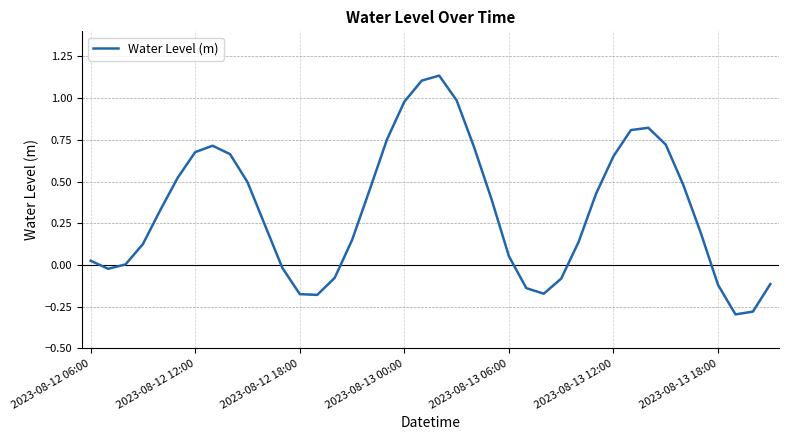

What is the difference between the maximum and minimum values?

1.4